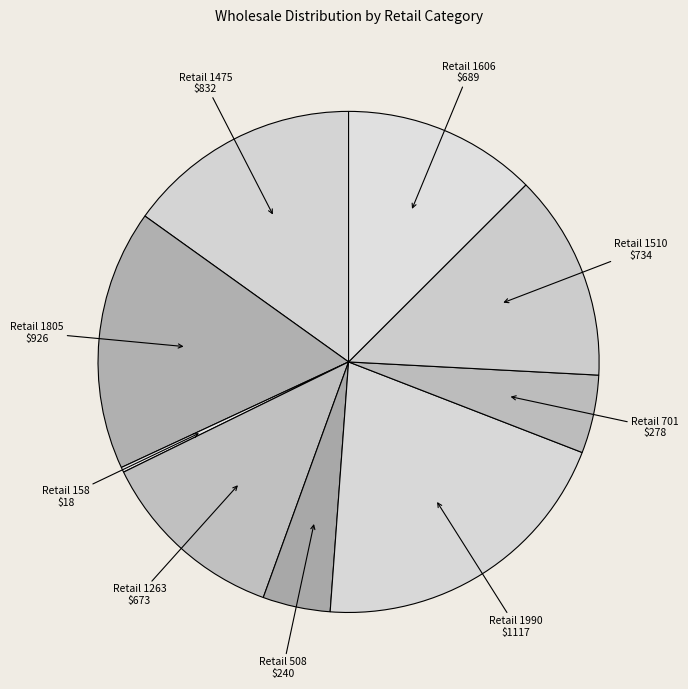

True or false: Retail 1263 accounts for 3% of the total.

False